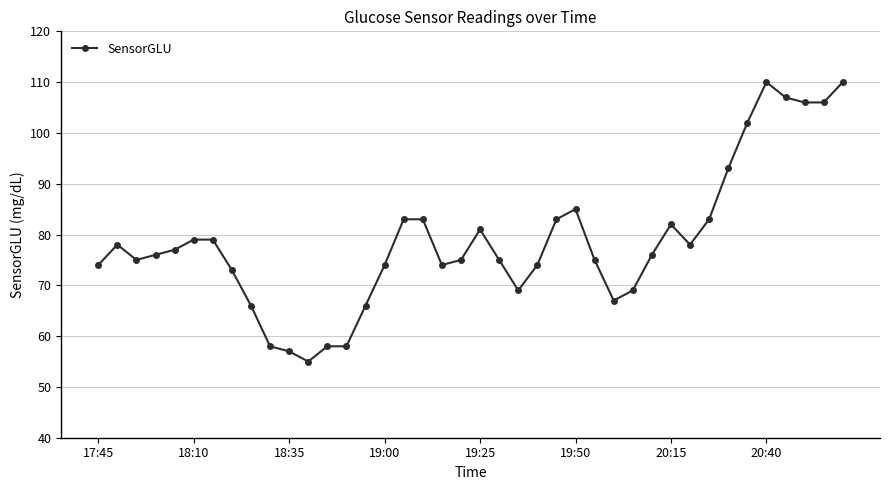

Reading left to right, what are all the values shown in this chart?

74	78	75	76	77	79	79	73	66	58	57	55	58	58	66	74	83	83	74	75	81	75	69	74	83	85	75	67	69	76	82	78	83	93	102	110	107	106	106	110